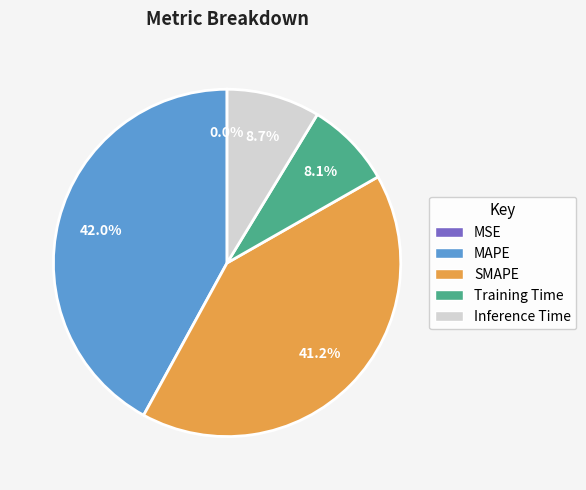

To the nearest percent, what is the difference between the MAPE and Inference Time slice percentages?

33%